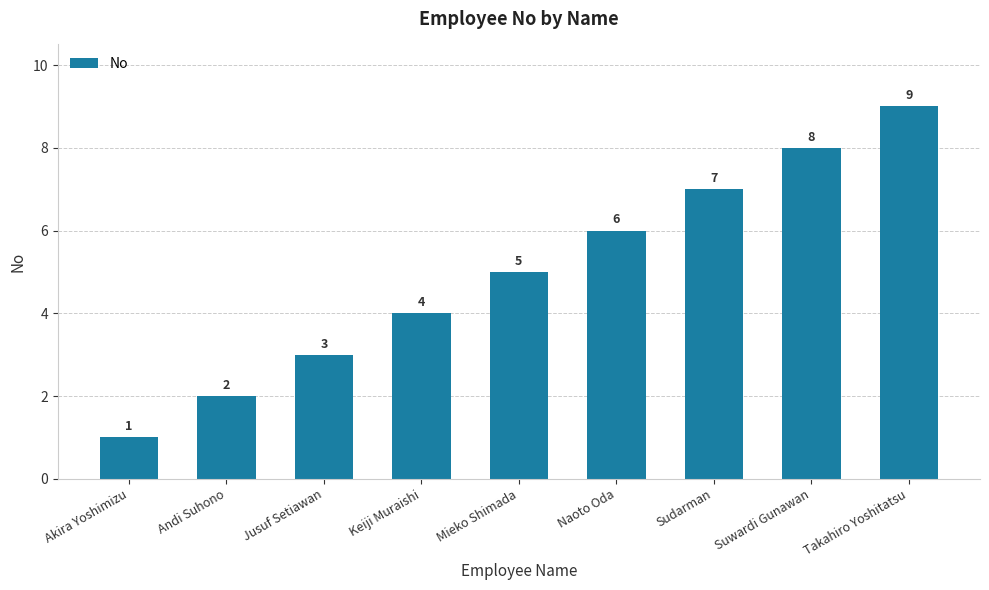

The value at Akira Yoshimizu is 1. True or false?

True